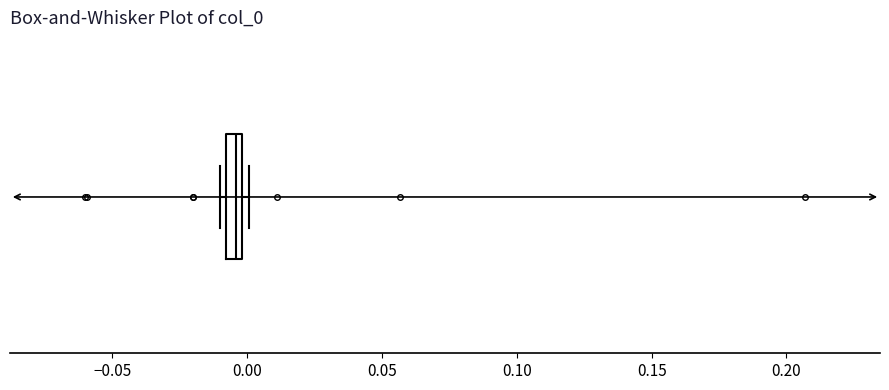

Where does the median line of the box sit on the x-axis? The values are not printed on the chart, so give them approximately, as read against the axis.

-0.005